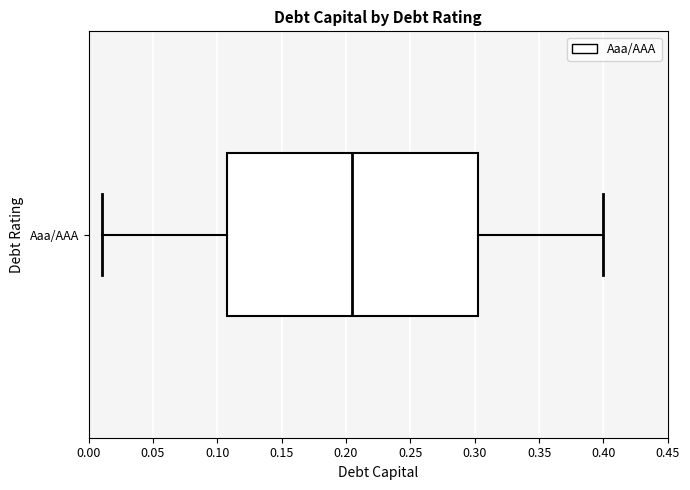

Transcribe this box plot: give where the median line is, the range the box spans, and where the two whiskers end, as read against the x-axis. The values are not printed on the chart, so give them approximately, as read against the axis.

median 0.205, box 0.110 to 0.305, whiskers 0.010 to 0.400